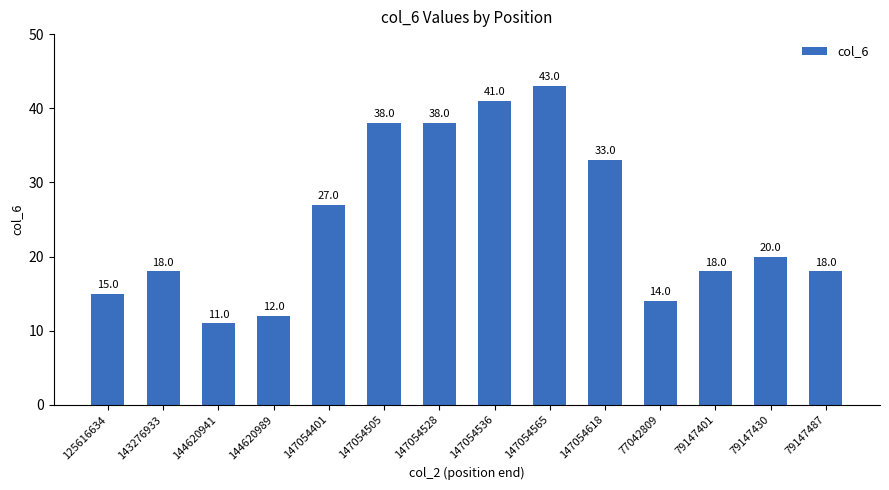

True or false: the data shows 29 at 79147487.

False